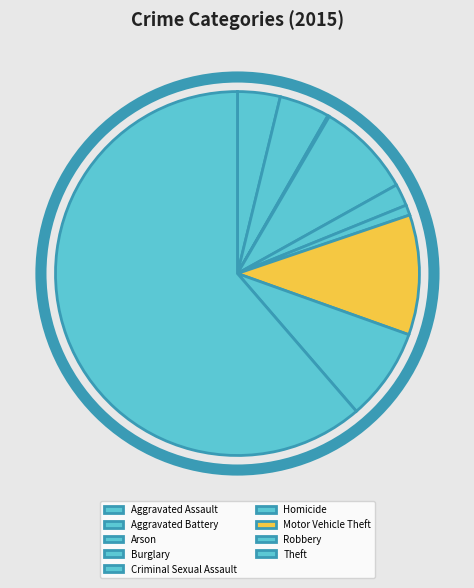

How many segments does this pie chart have?

9